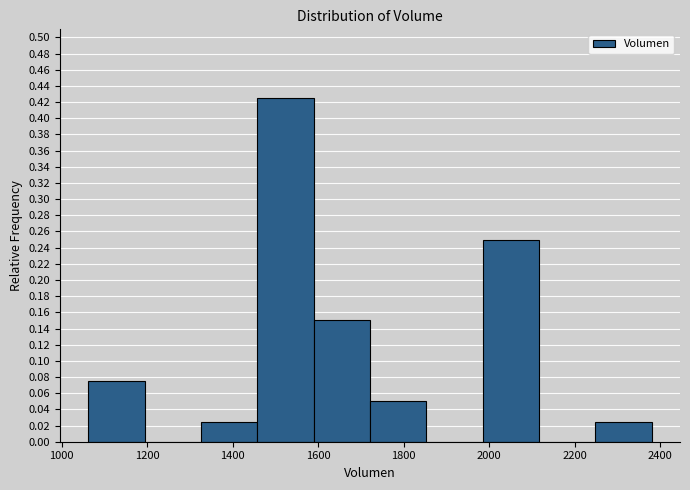

Reading left to right, transcribe this chart: for each bar, give the range it covers on the x-axis and its height. Neither the bar edges nor the heights are printed on the chart, so give them approximately, as read against the axes.

1060 to 1200: 0.076
1200 to 1320: 0
1320 to 1460: 0.026
1460 to 1580: 0.426
1580 to 1720: 0.150
1720 to 1860: 0.050
1860 to 1980: 0
1980 to 2120: 0.250
2120 to 2240: 0
2240 to 2380: 0.026